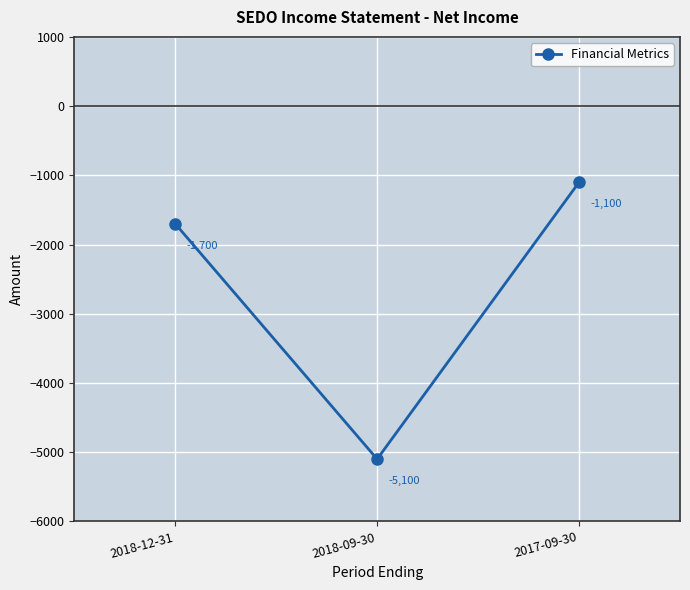

Reading right to left, extract all data points from this chart.

2017-09-30=-1100	2018-09-30=-5100	2018-12-31=-1700